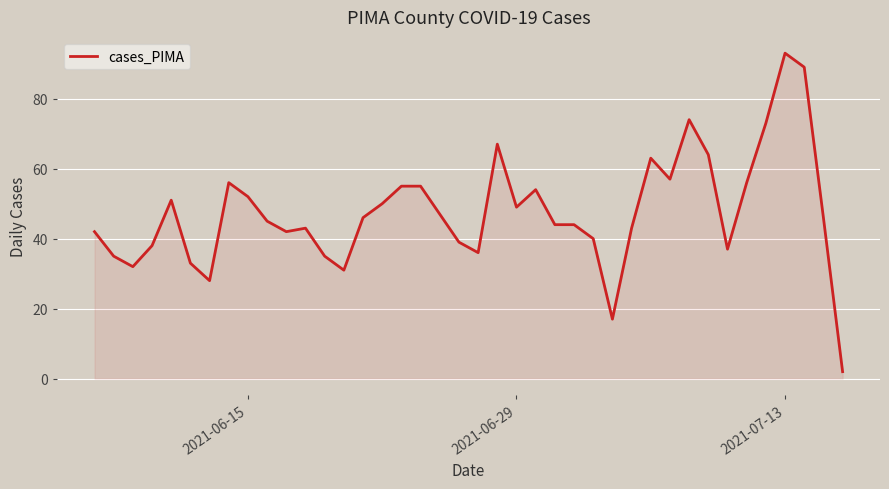

What is the difference between the maximum and minimum values?

91